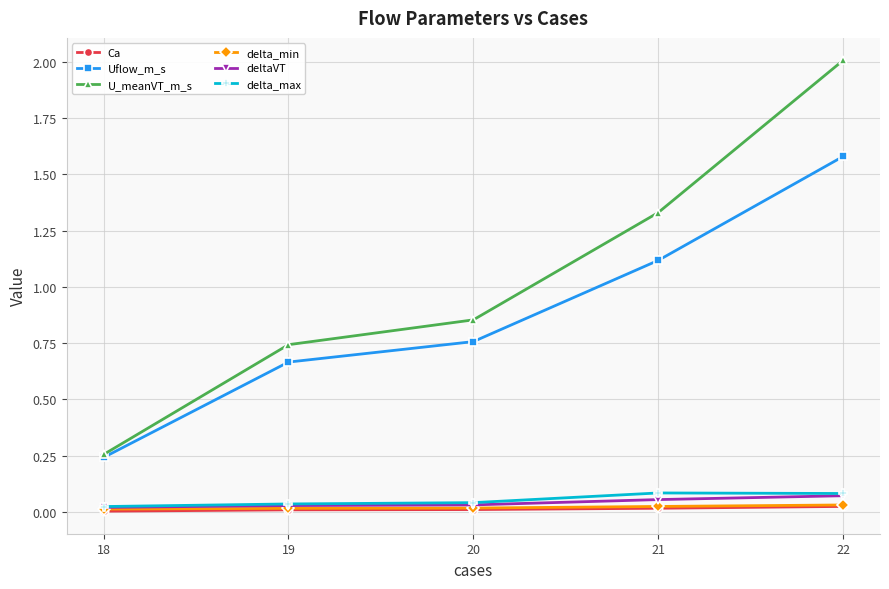

True or false: delta_min has more than 2 interior local peaks.

False